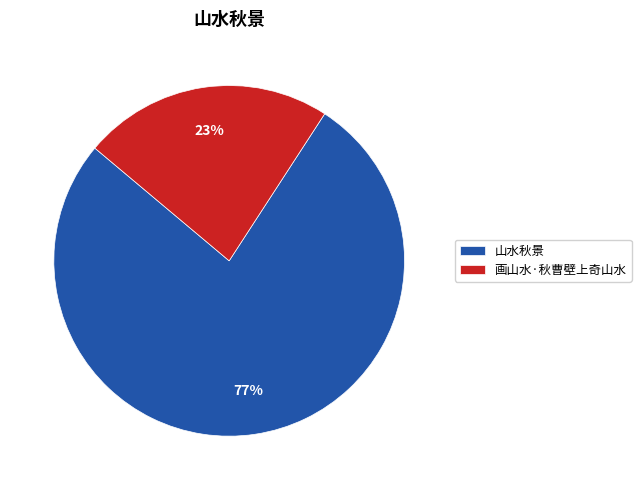

Which slice is the smallest?

画山水·秋曹壁上奇山水